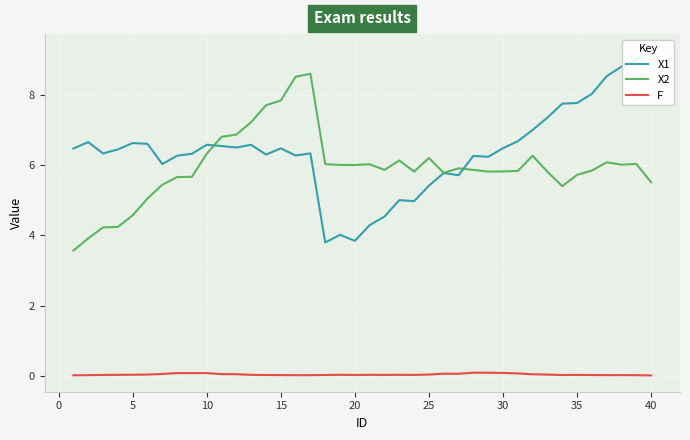

What is the difference between the maximum and minimum values in the X1 series?

5.5